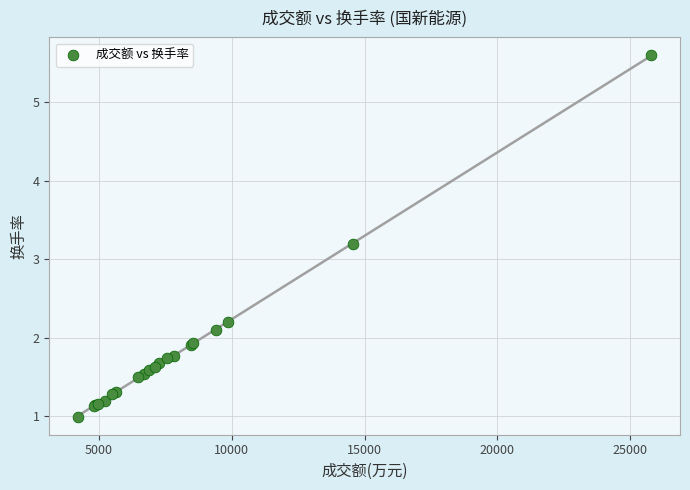

What Y value in the scatter plot is closest to 3?

3.2